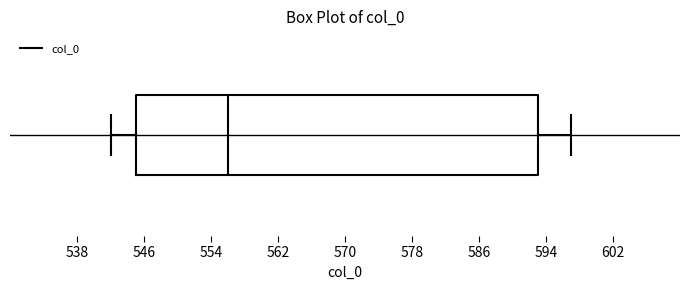

Where is the left edge of the box on the x-axis? The values are not printed on the chart, so give them approximately, as read against the axis.

545